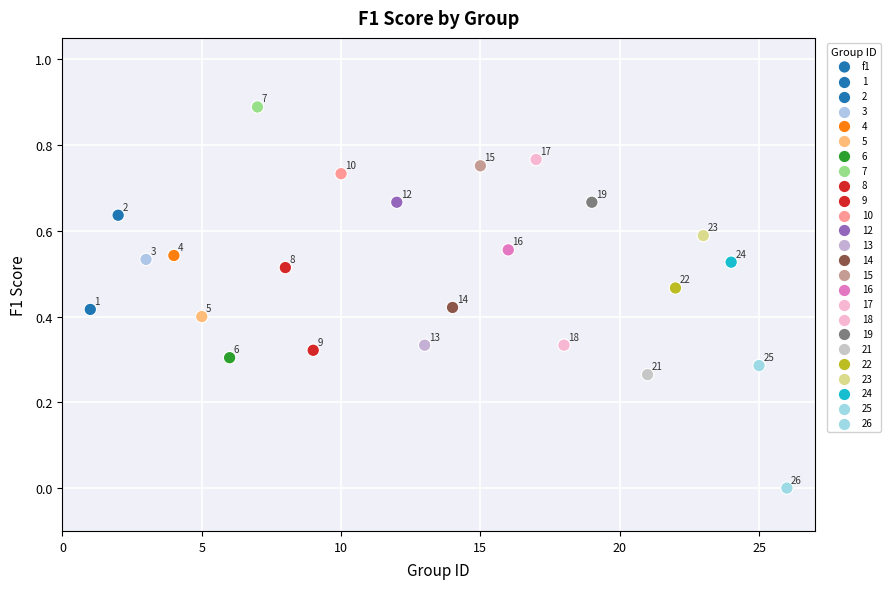

What is the range of Y values (max minus min)?

0.9